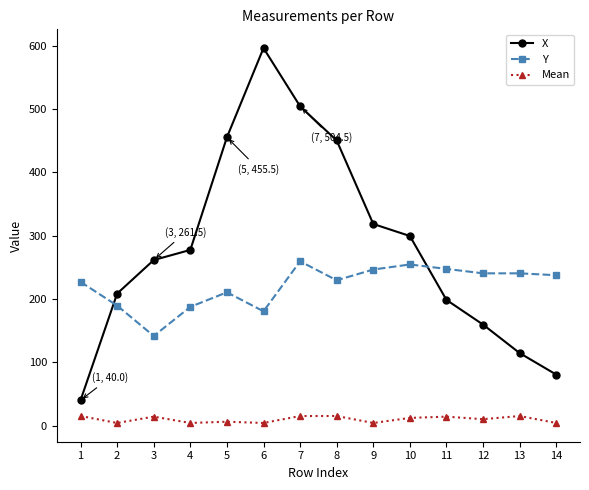

At 14, list the series in order from smallest to largest.

Mean, X, Y